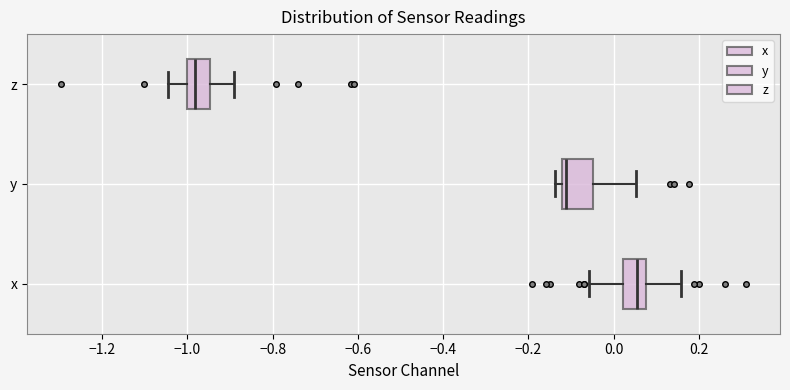

Reading bottom to top, read every box against the x-axis: the position of its median line, the range the box covers, and the ends of its whiskers. The values are not printed on the chart, so give them approximately, as read against the axis.

x: median 0.06, box 0.02 to 0.08, whiskers -0.06 to 0.16
y: median -0.12 (just right of the box's left edge), box -0.12 to -0.04, whiskers -0.14 to 0.06
z: median -0.98, box -1.00 to -0.94, whiskers -1.04 to -0.90